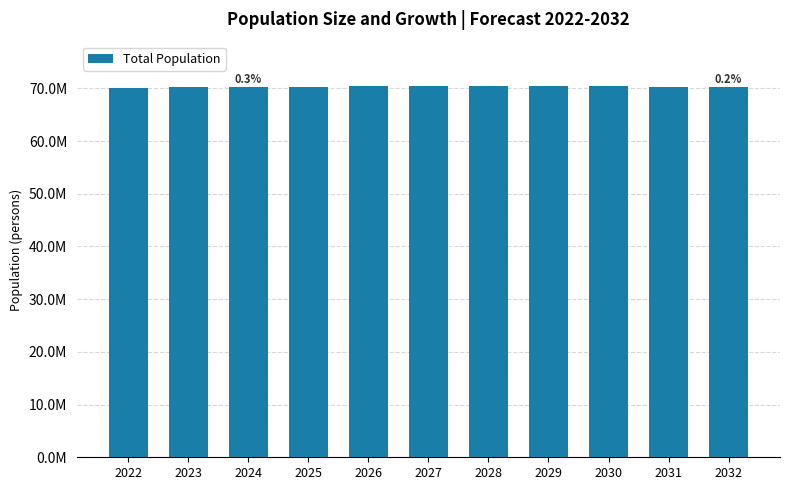

Does the chart contain any negative values?

No